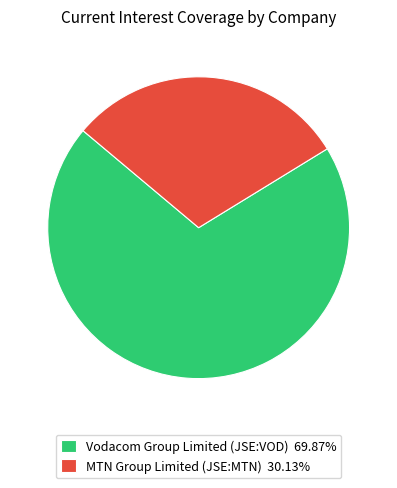

The Vodacom Group Limited (JSE:VOD) slice represents 70% of the pie. True or false?

True